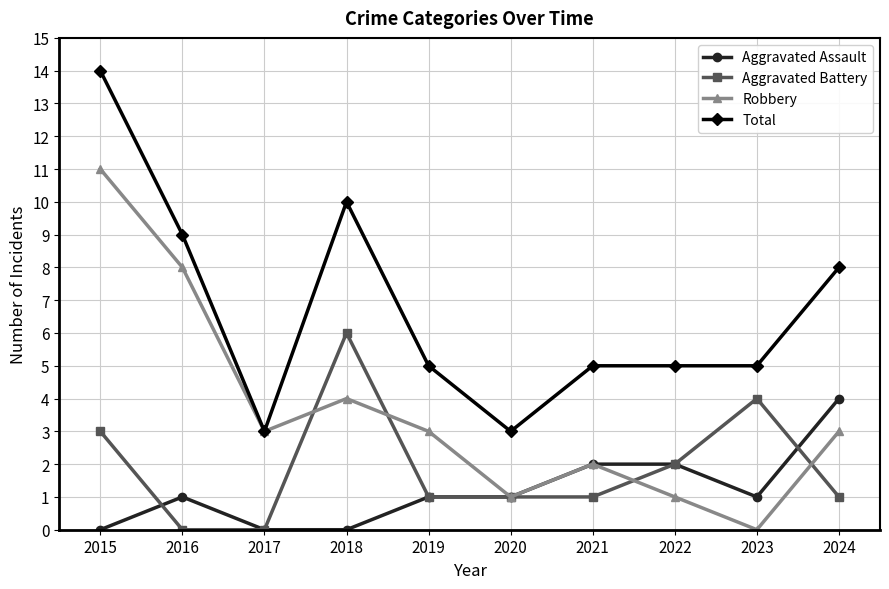

At which category does Aggravated Battery reach its first local peak?

2018